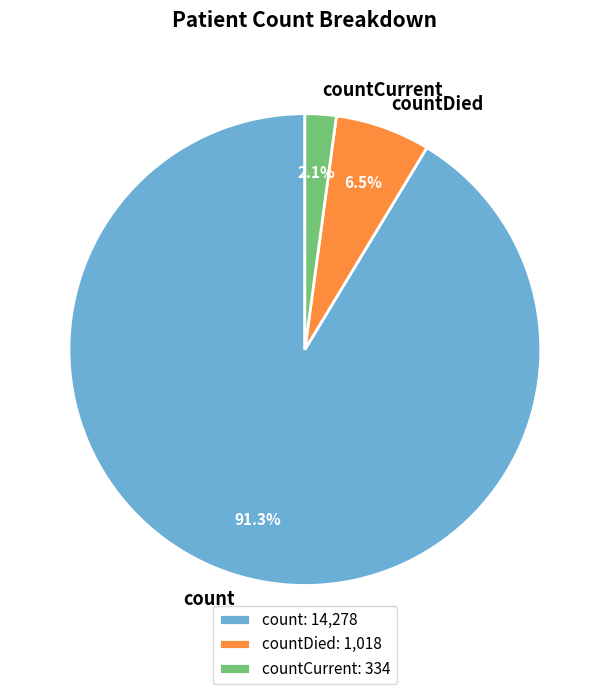

Rank the categories by value from highest to lowest.

count, countDied, countCurrent